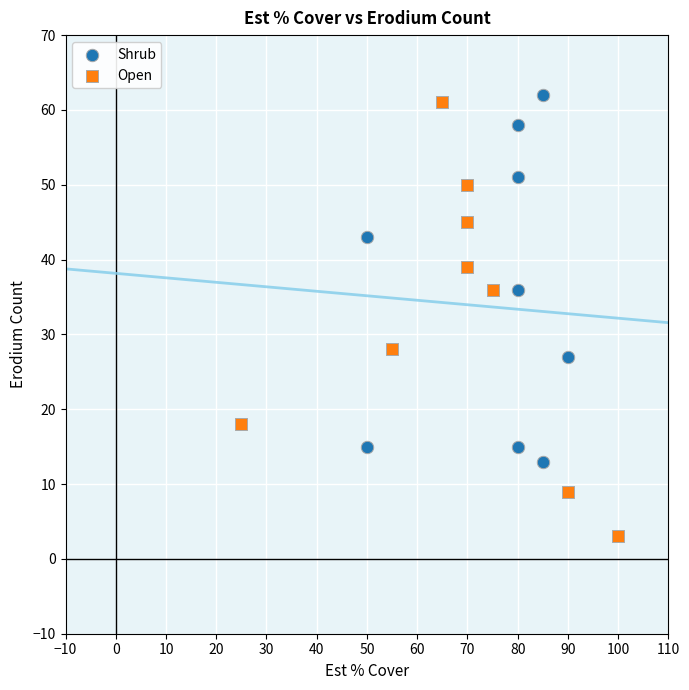

Which series has the largest Y range (max minus min)?

Open